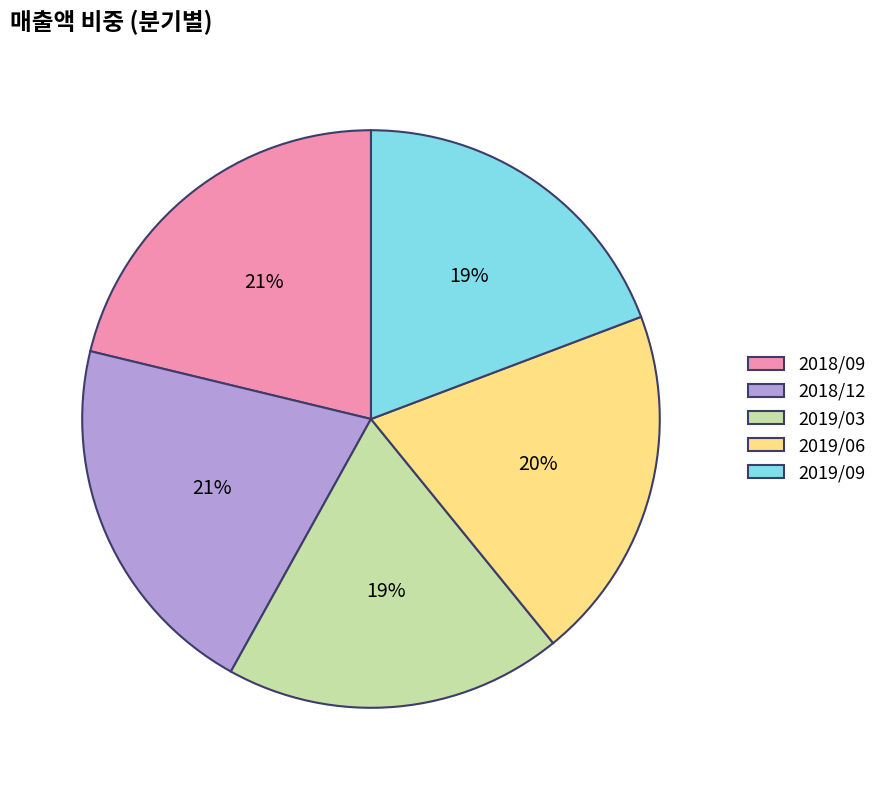

To the nearest percent, what portion does 2019/06 represent?

20%